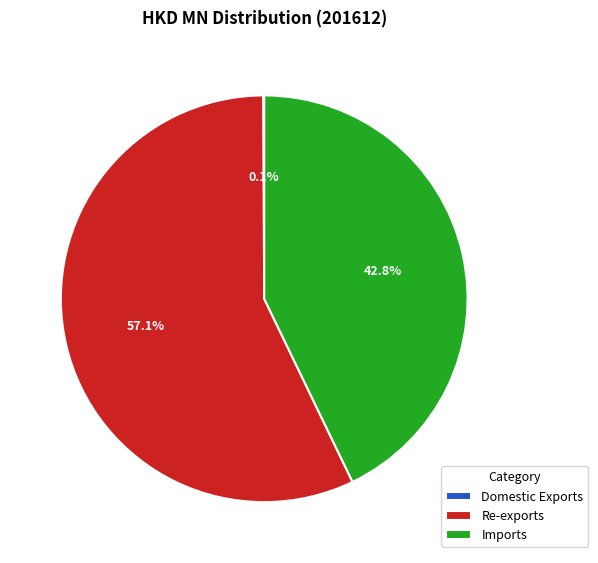

Which slice represents more than half of the pie?

Re-exports